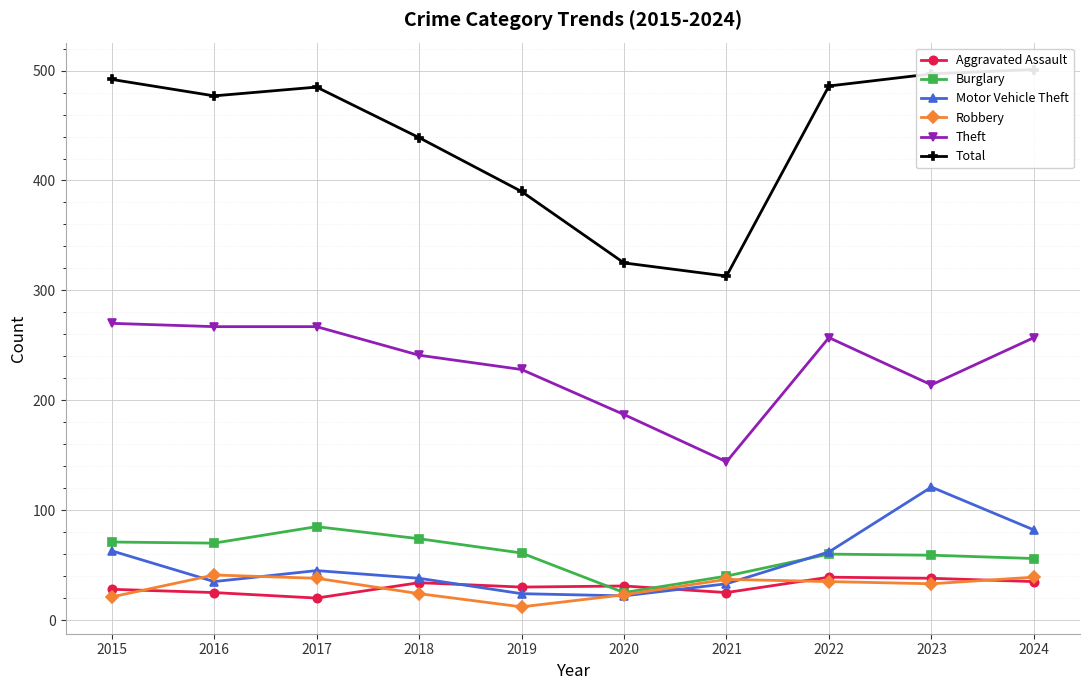

Count the number of data series in this chart.

6